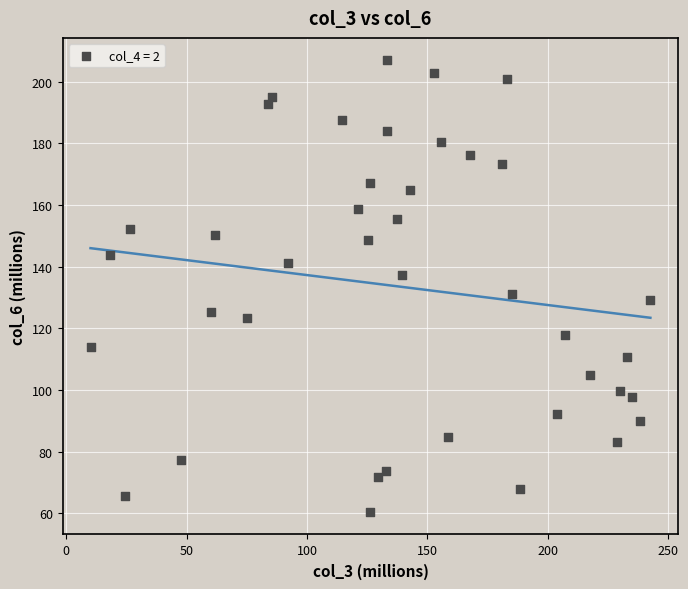

What is the range of Y values (max minus min)?

146.5